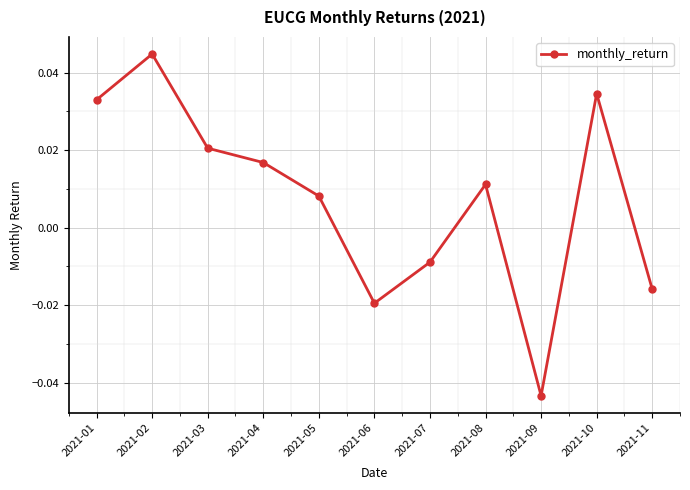

Which category has the lowest value across all series?

2021-09